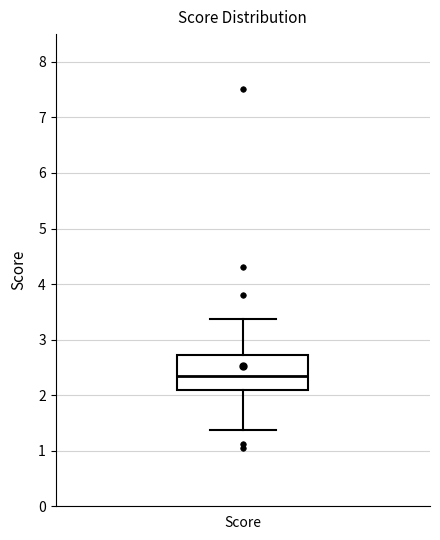

Where is the upper edge of the box for Score on the y-axis? The values are not printed on the chart, so give them approximately, as read against the axis.

2.7